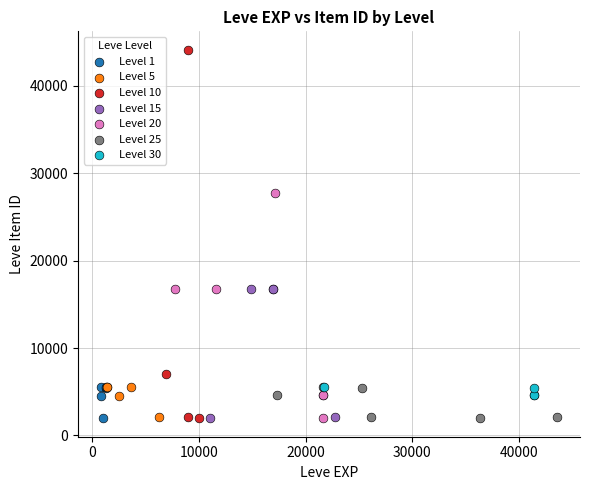

Which series reaches the maximum Y coordinate?

Level 10